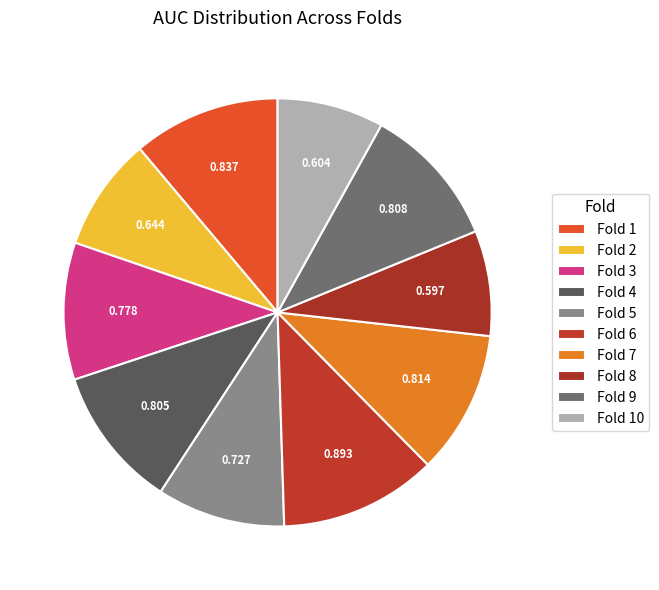

How many segments does this pie chart have?

10